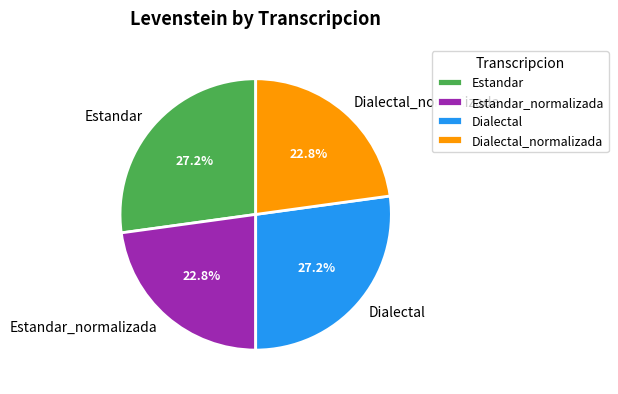

To the nearest percent, what percentage of the pie is Estandar?

27%